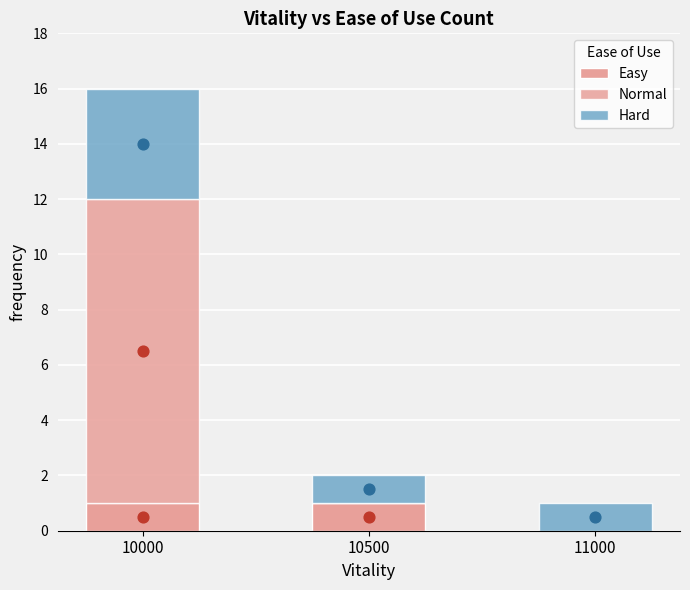

Is the value of Normal at 10000 greater than the value of Hard at 10000?

Yes